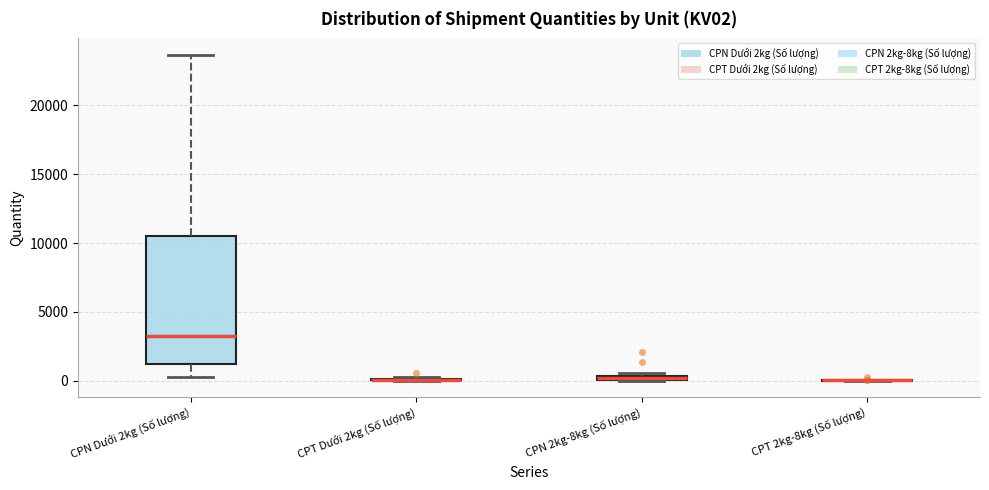

Comparing the boxes themselves (not the whiskers), which one is the tallest?

CPN Dưới 2kg (Số lượng)